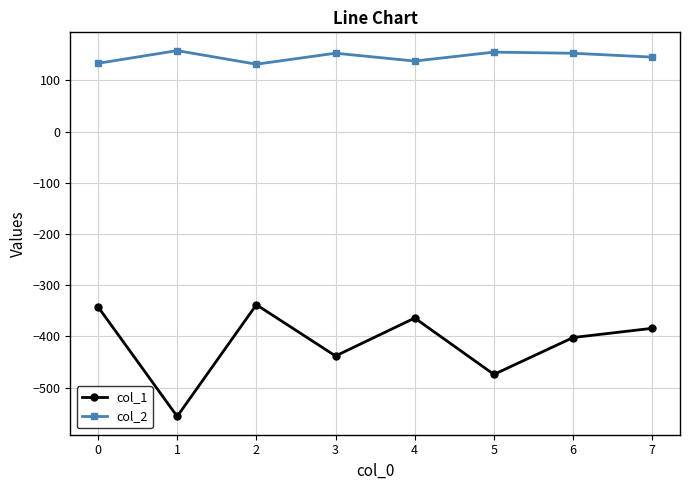

Which series has the largest range (max minus min)?

col_1